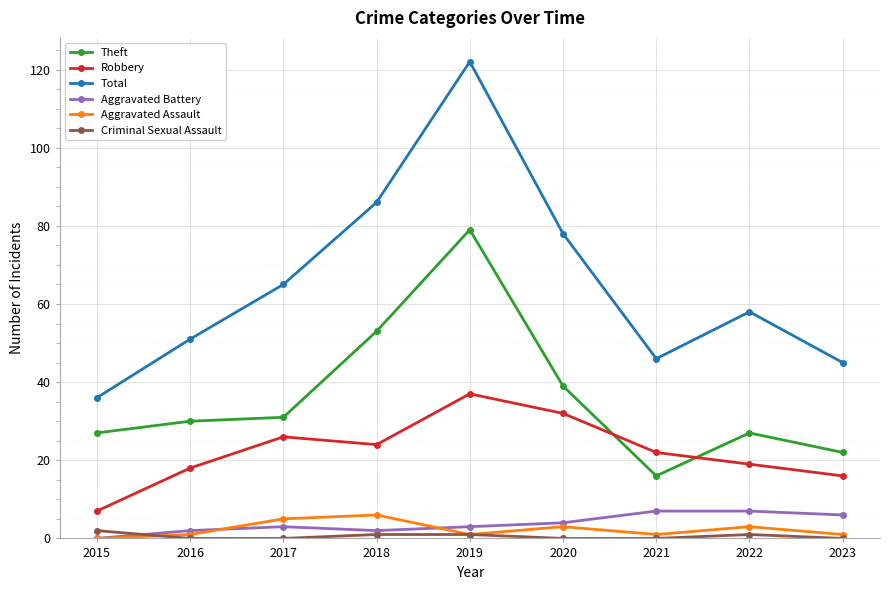

The Theft series shows 16 at 2021. True or false?

True